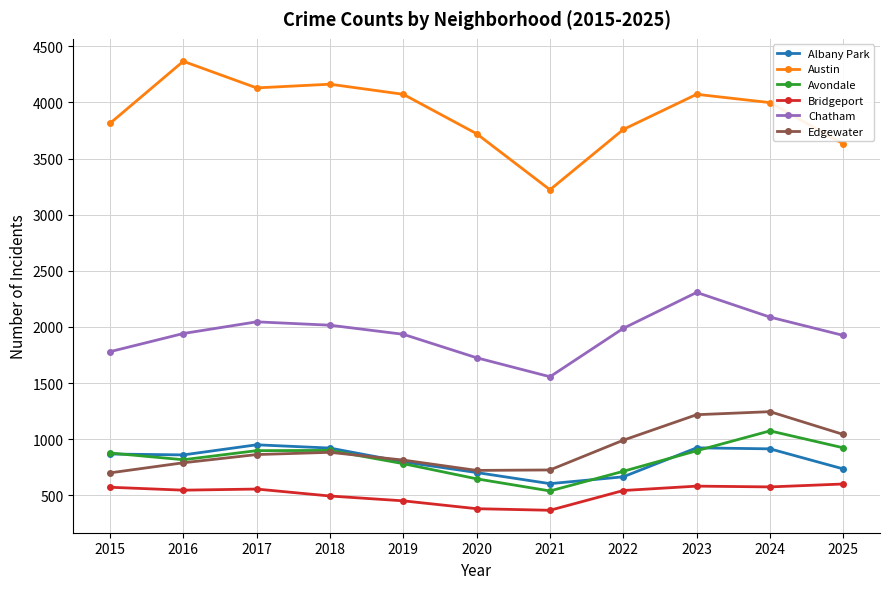

True or false: Avondale has more than 1 interior local peaks.

True